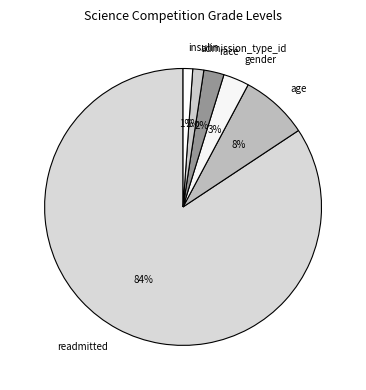

Is there any slice that represents more than half of the pie?

Yes